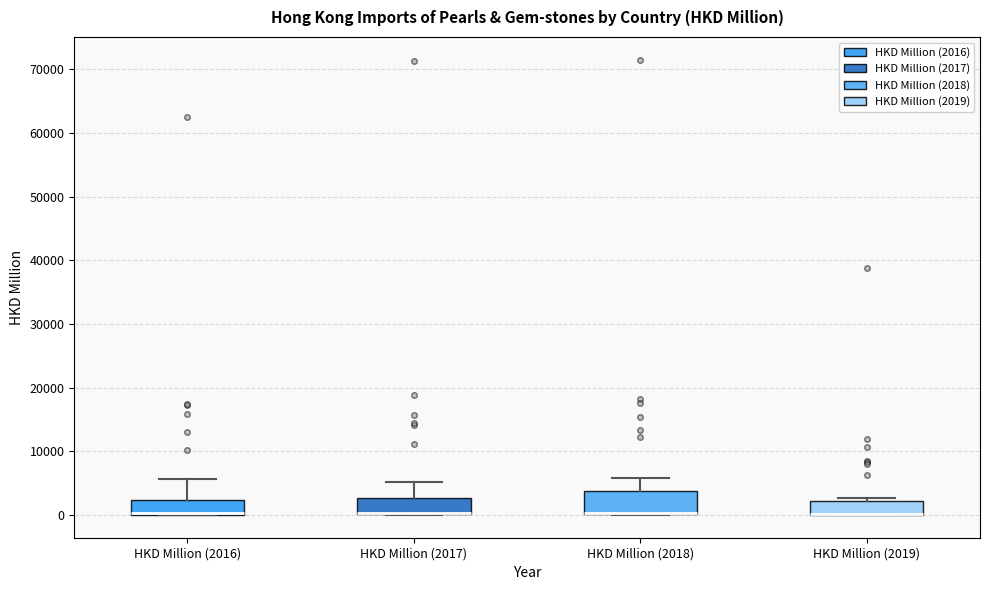

Reading left to right, read every box against the y-axis: the position of its median line, the range the box covers, and the ends of its whiskers. The values are not printed on the chart, so give them approximately, as read against the axis.

HKD Million (2016): median 0 (drawn on the box's lower edge), box 0 to 2000, whiskers 0 to 6000
HKD Million (2017): median 0 (drawn on the box's lower edge), box 0 to 3000, whiskers 0 to 5000
HKD Million (2018): median 0 (drawn on the box's lower edge), box 0 to 4000, whiskers 0 to 6000
HKD Million (2019): median 0 (drawn on the box's lower edge), box 0 to 2000, whiskers 0 to 3000